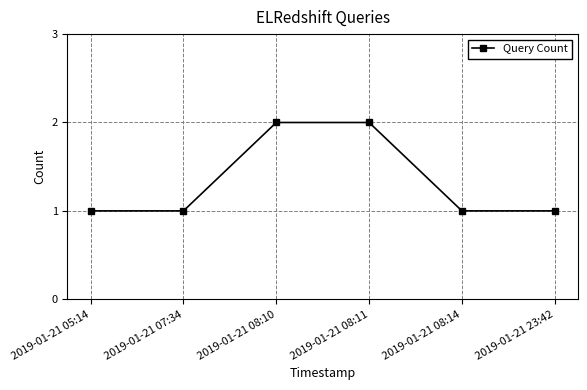

What is the label of the 1st point from the right?

2019-01-21 23:42